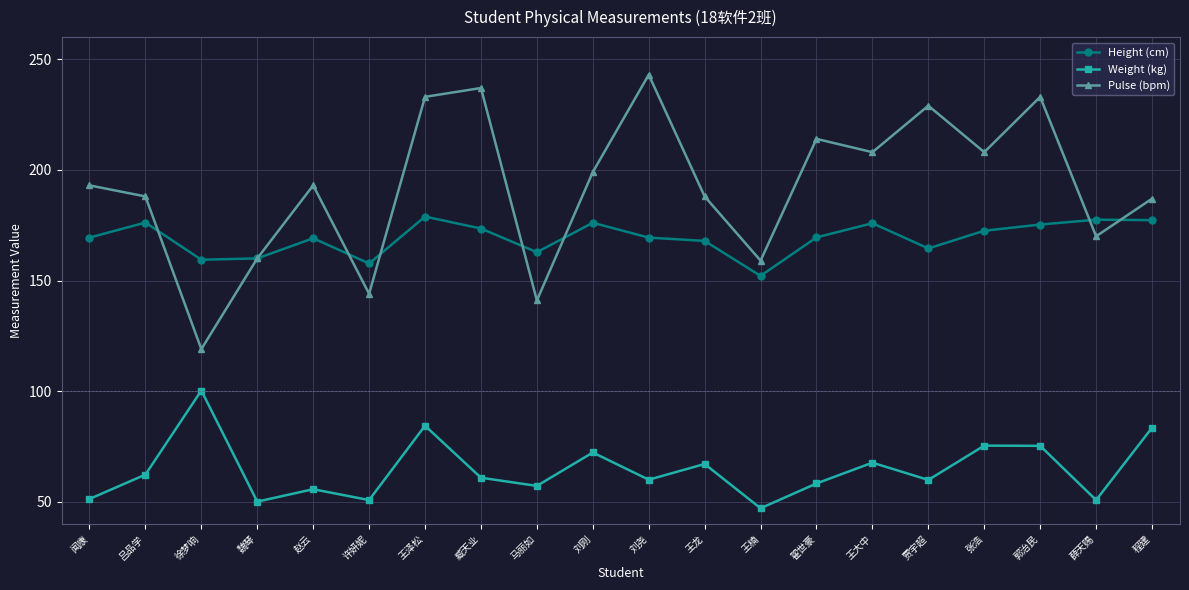

True or false: Height (cm) and Weight (kg) intersect in this chart.

False